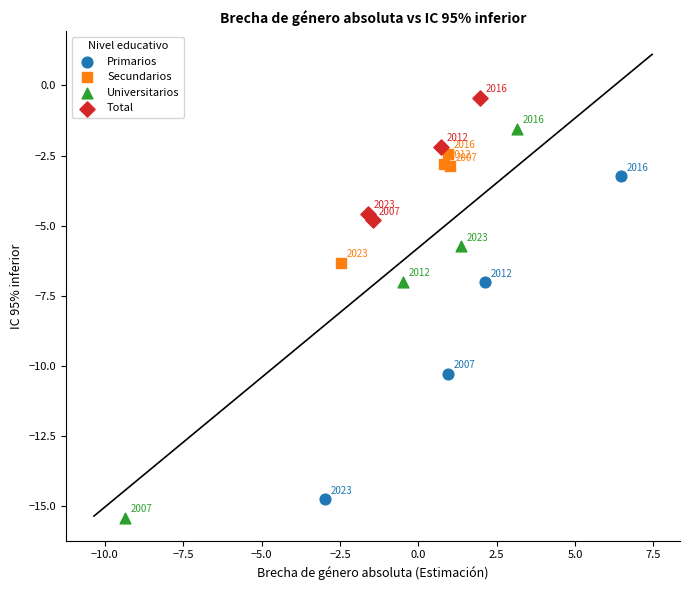

What are all the series names shown in the legend?

Primarios, Secundarios, Universitarios, Total